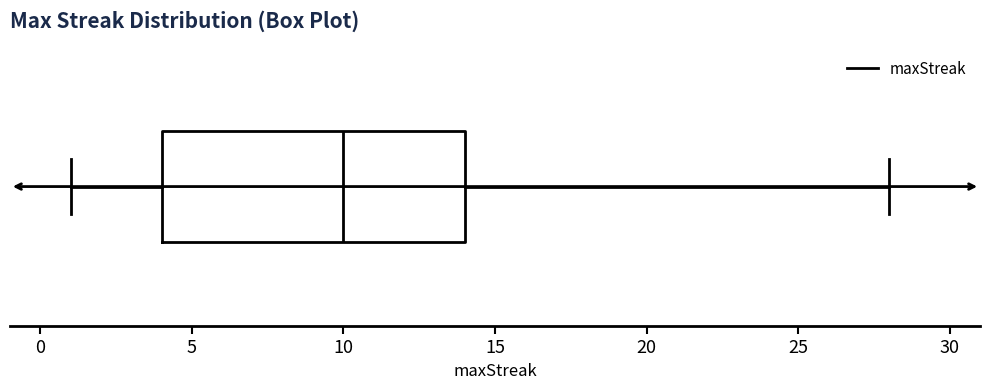

Transcribe this box plot: give where the median line is, the range the box spans, and where the two whiskers end, as read against the x-axis. The values are not printed on the chart, so give them approximately, as read against the axis.

median 10, box 4 to 14, whiskers 1 to 28